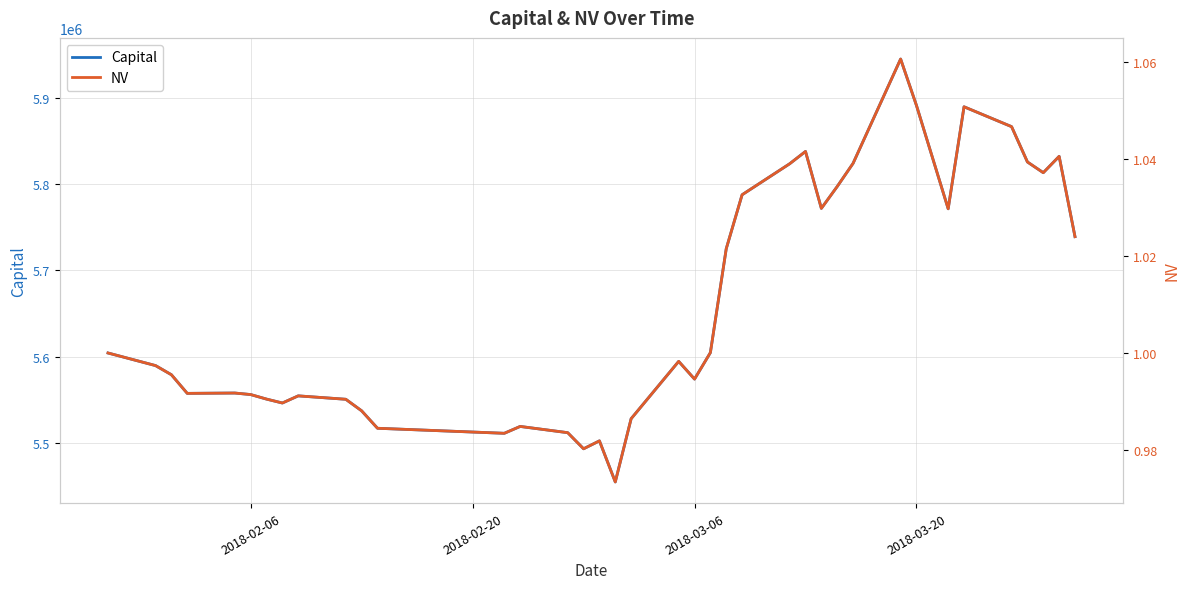

Which series has the largest range (max minus min)?

Capital